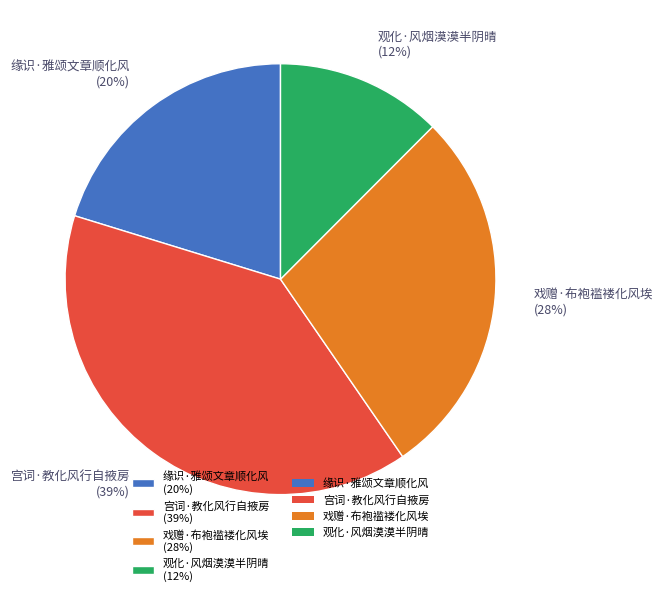

What is the ratio of the value at 观化·风烟漠漠半阴晴 to the value at 戏赠·布袍褴褛化风埃?

0.4